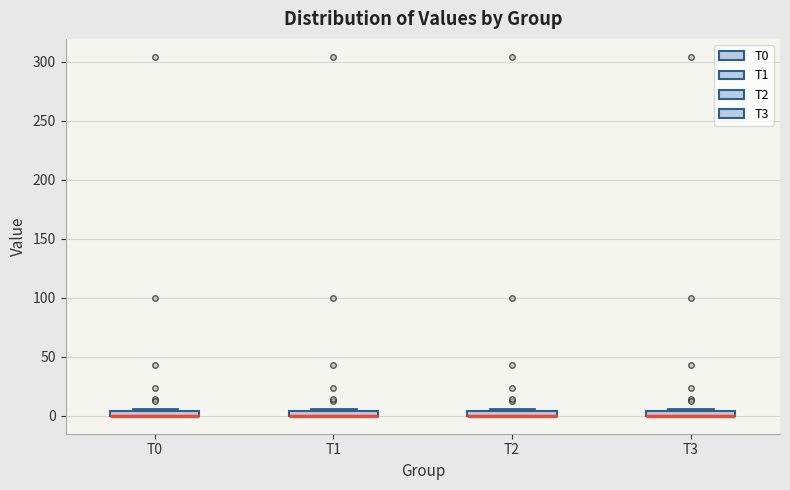

Where is the lower edge of the box for T2 on the y-axis? The values are not printed on the chart, so give them approximately, as read against the axis.

0